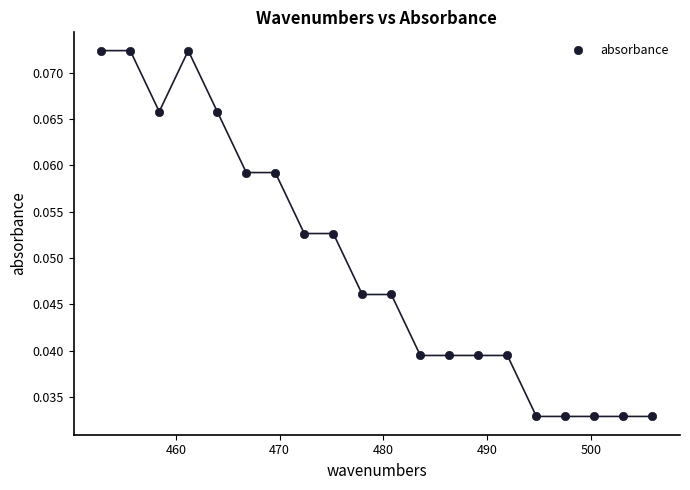

What is the range of X values (max minus min)?

53.2